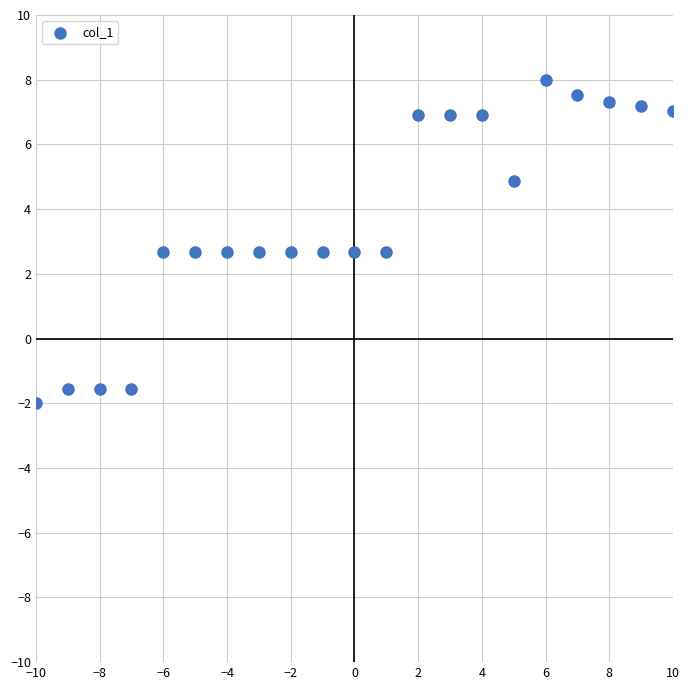

What is the range of X values (max minus min)?

20.0